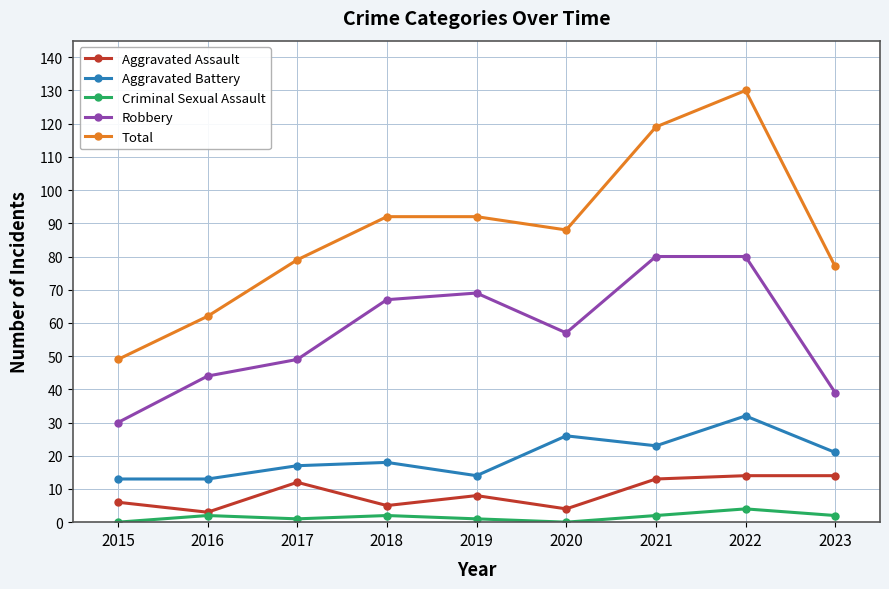

Is the value of Total at 2016 greater than the value of Aggravated Assault at 2016?

Yes